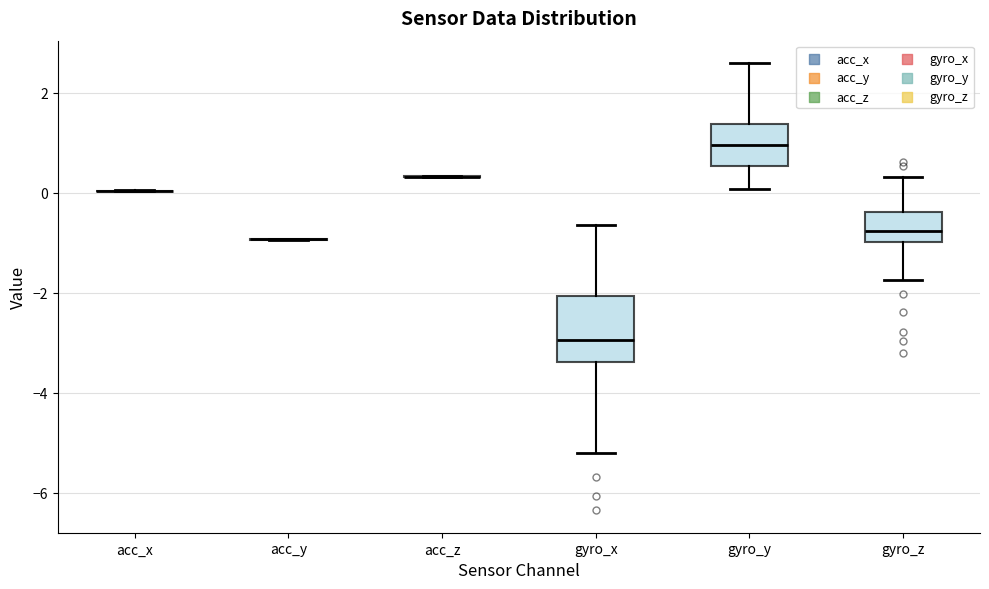

Which box is the tallest, from its lower edge to its upper edge?

gyro_x